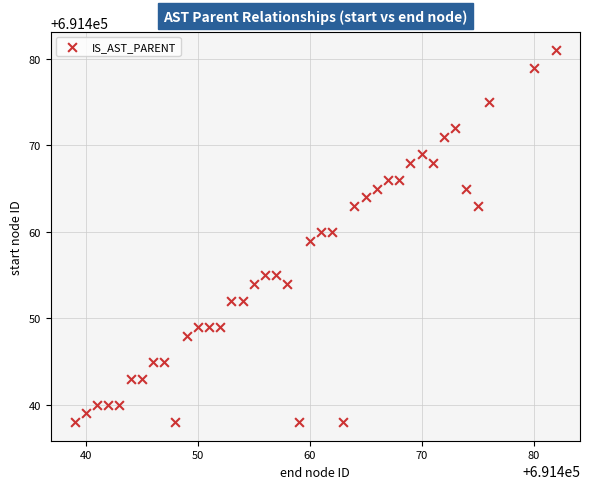

What is the range of Y values (max minus min)?

43